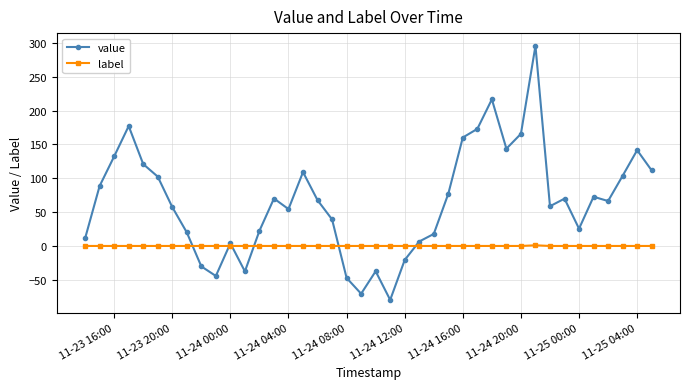

How many values in the label series exceed 0?

1